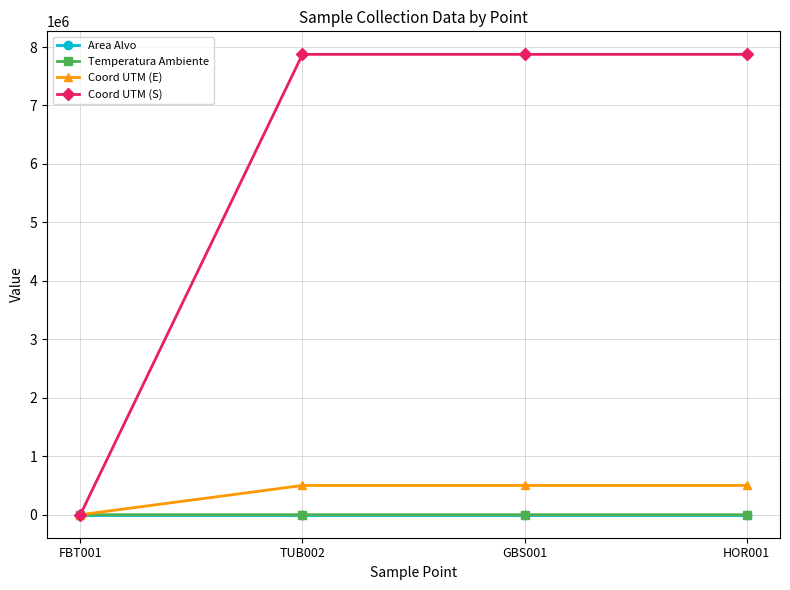

What is the highest value of the Coord UTM (E) series?

500118